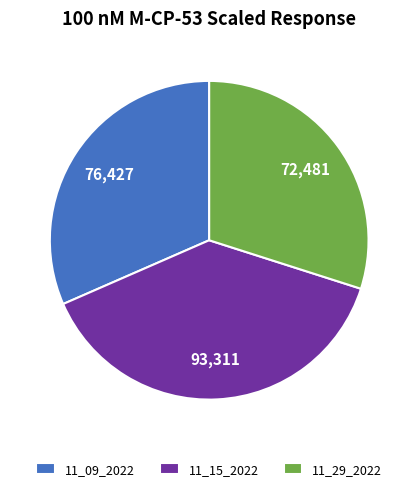

Rank the categories by value from highest to lowest.

11_15_2022, 11_09_2022, 11_29_2022